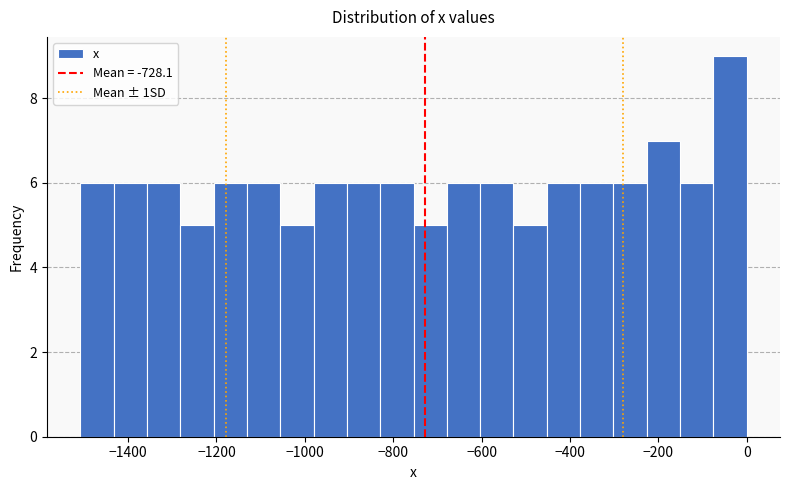

Around what value on the x-axis is the tallest bar? Give the approximate position of its centre, as read against the axis.

-40